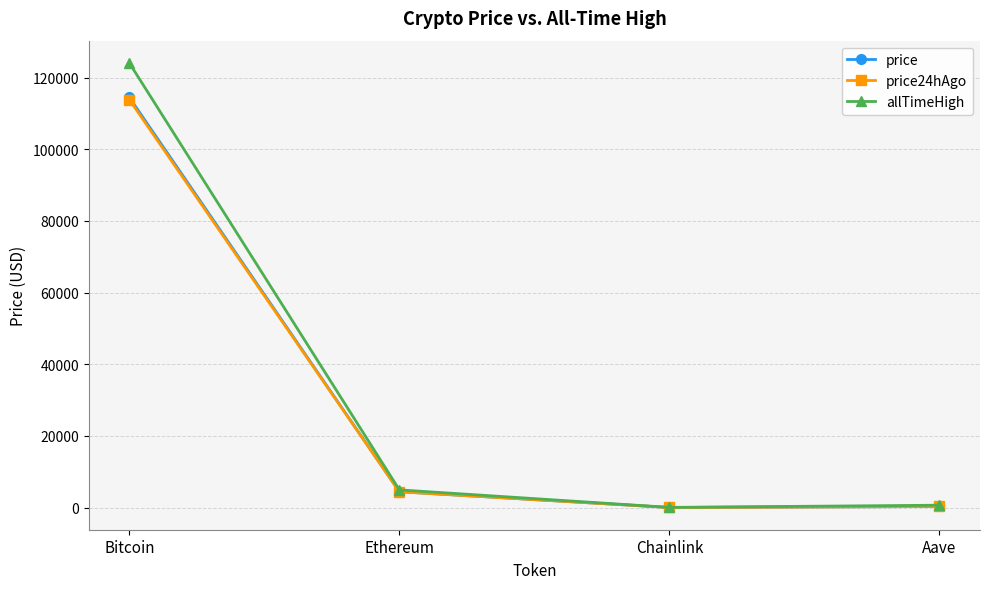

How many values in the price24hAgo series are below 4408?

2